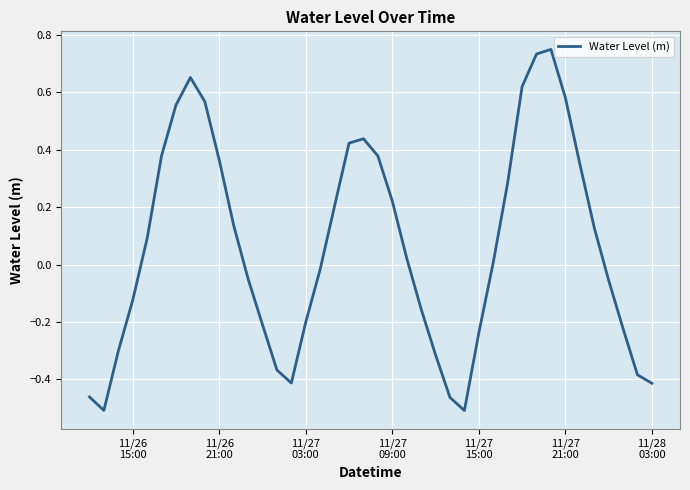

How many lines are shown in the chart?

1